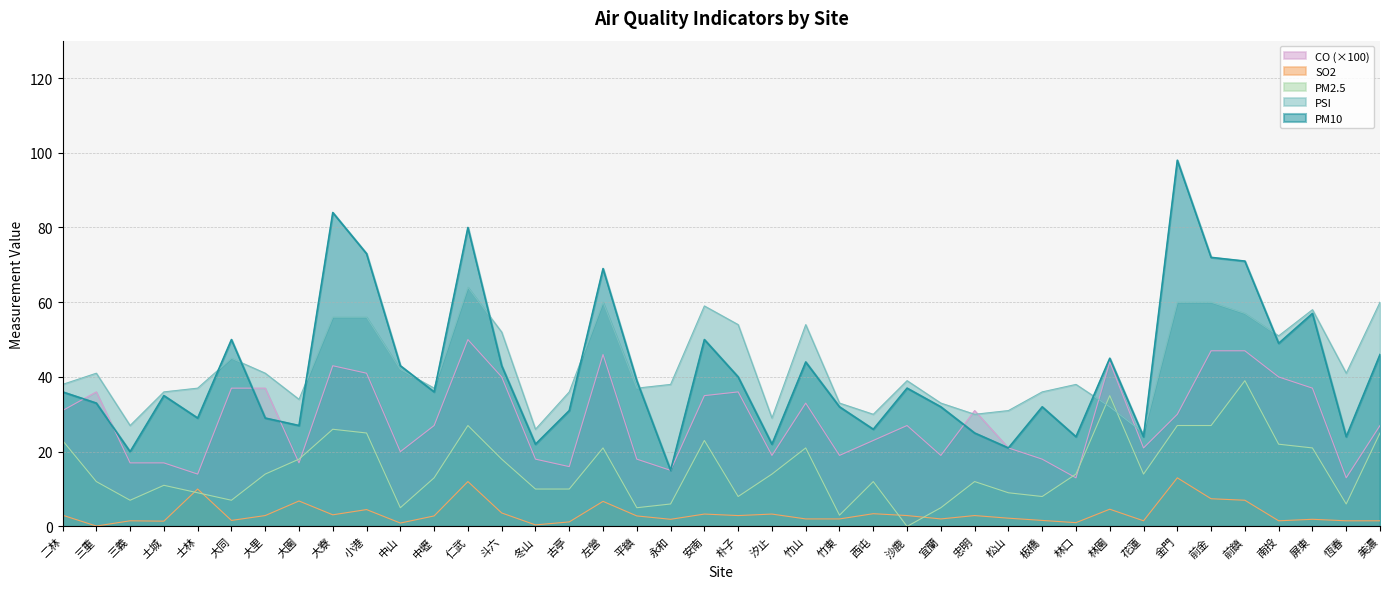

What is the difference between the maximum and second lowest values in the PM2.5 series?

36.0